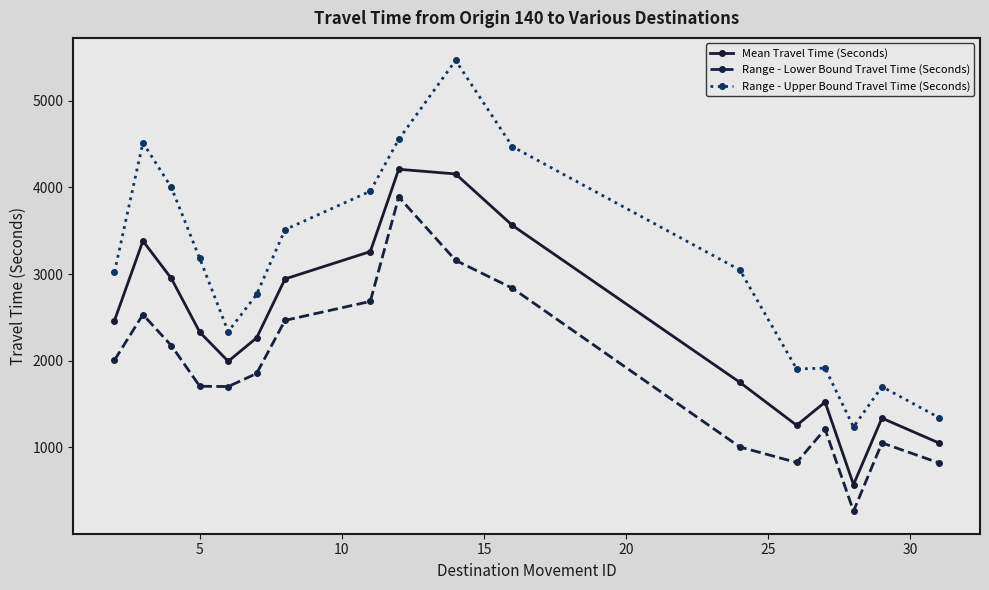

What is the maximum value shown in the chart?

5465